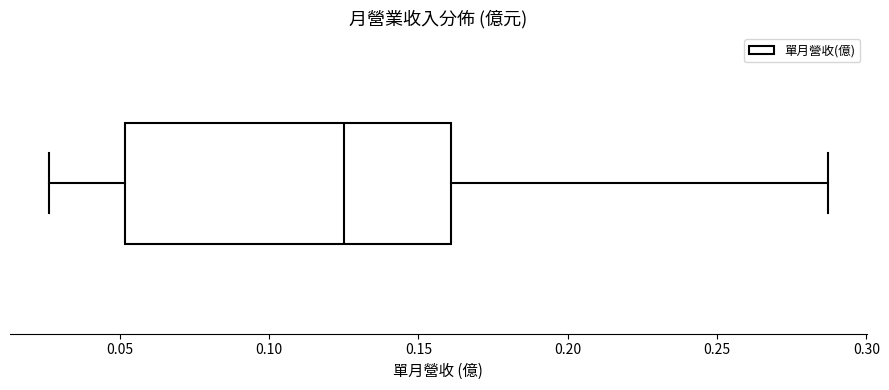

Read this box plot against the x-axis: the position of the median line, the range covered by the box, and the ends of both whiskers. The values are not printed on the chart, so give them approximately, as read against the axis.

median 0.125, box 0.050 to 0.160, whiskers 0.025 to 0.285